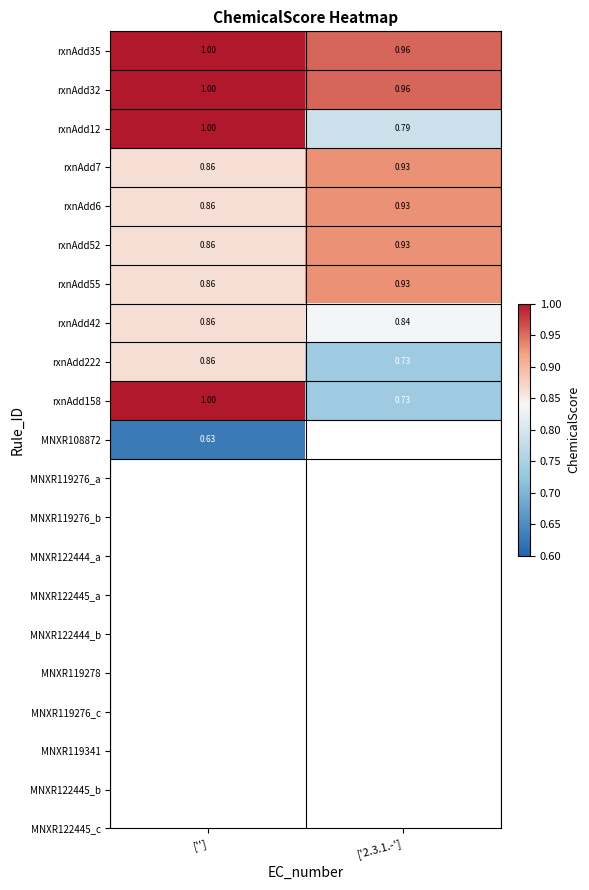

At which category is the sum across all series the highest?

['']